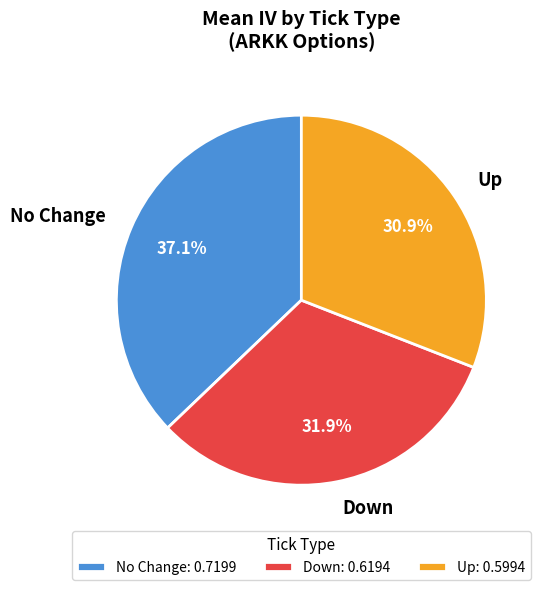

Combined, do No Change and Down account for over 50%?

Yes